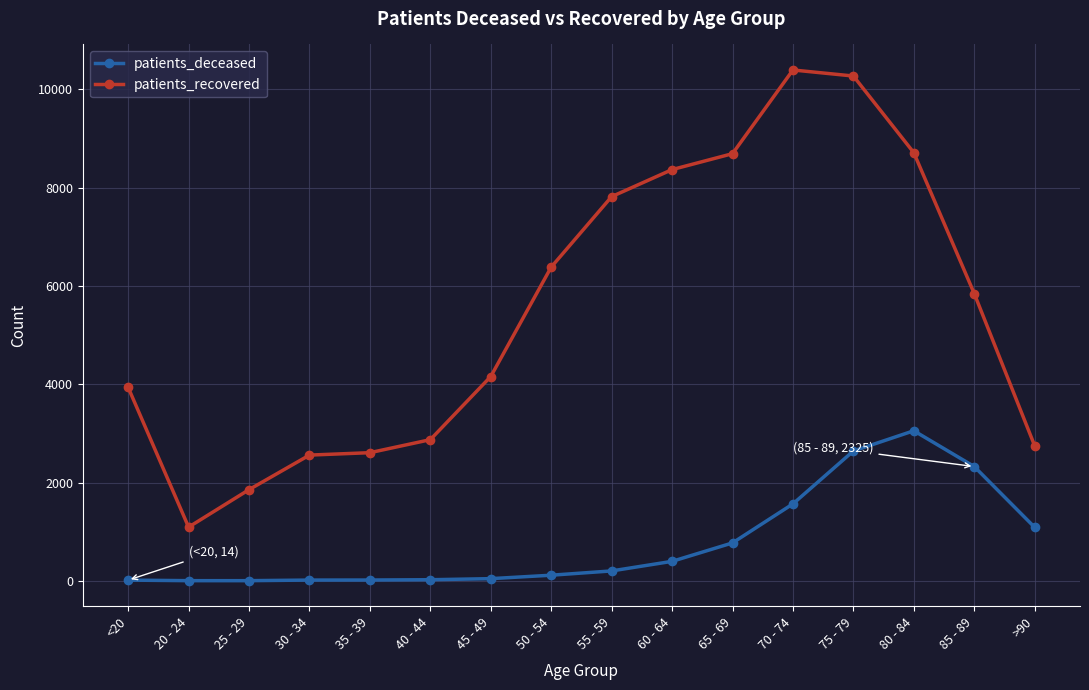

Which series has the largest range (max minus min)?

patients_recovered